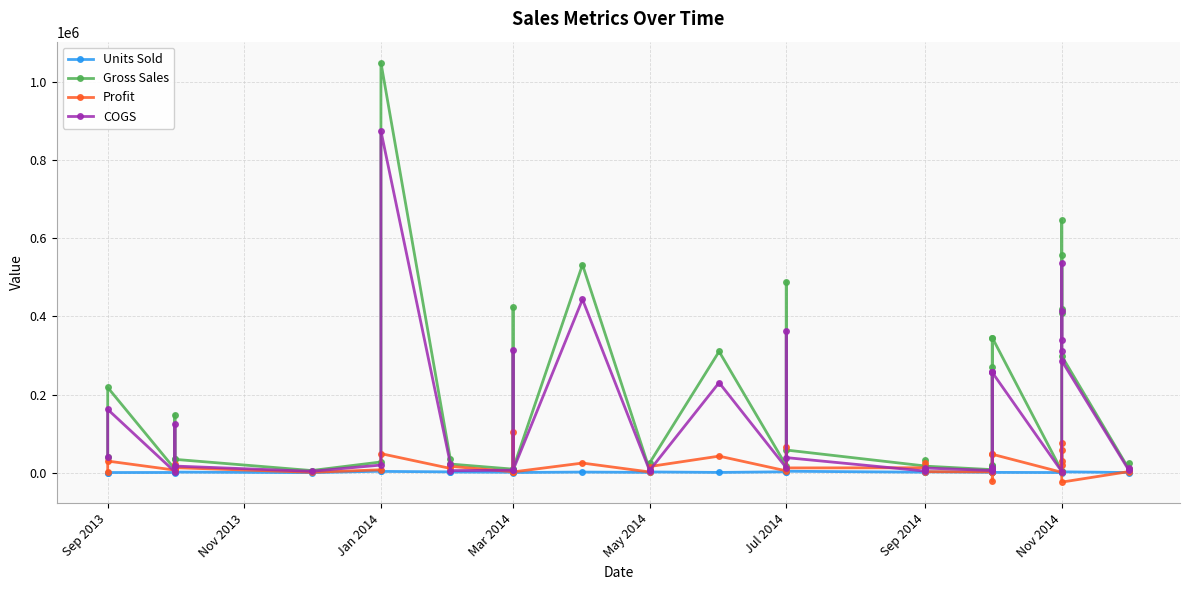

Is the value of Gross Sales at 30 greater than the value of COGS at 30?

Yes